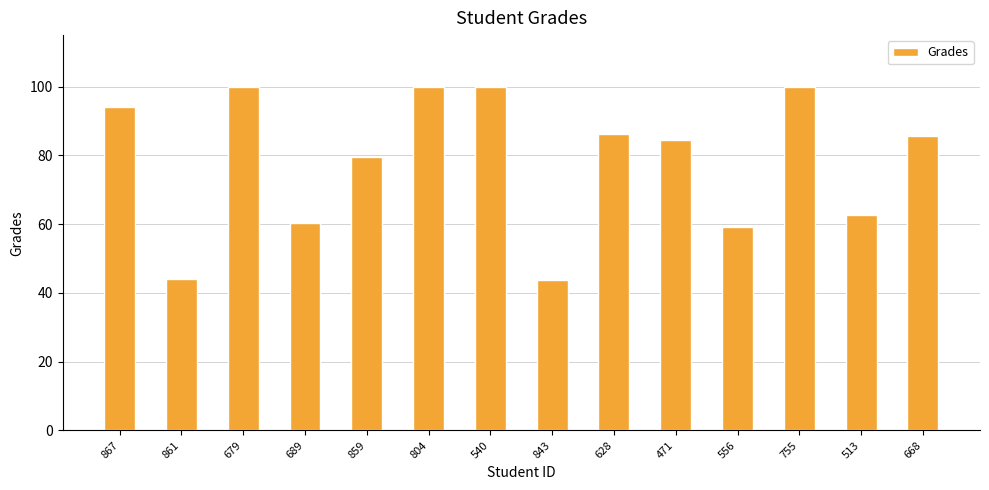

What is the greatest value displayed?

100.0